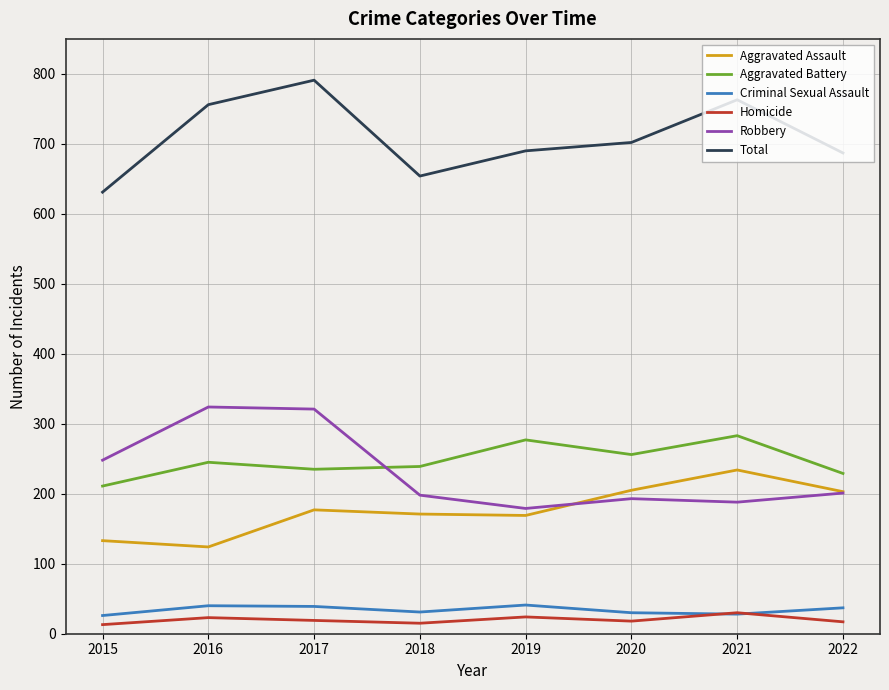

The value of Aggravated Battery at 2016 is 387. True or false?

False